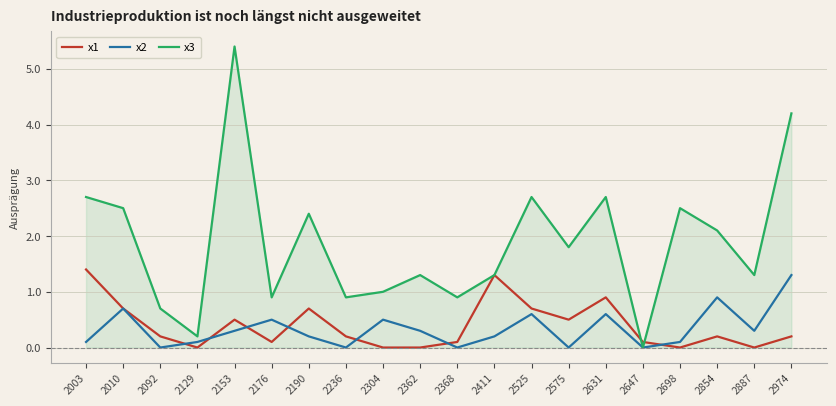

At which category does the chart reach its peak across all series?

2153